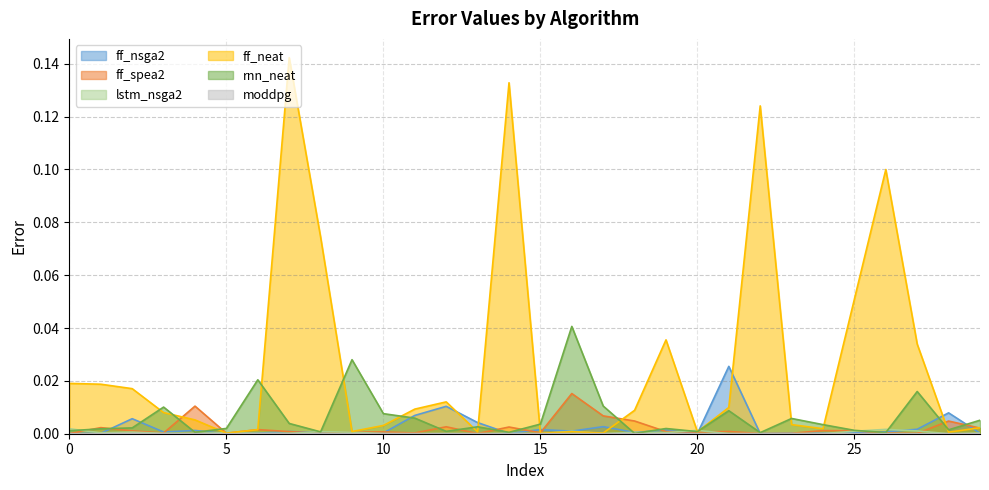

Rank the series by their maximum value, from highest to lowest.

ff_neat, rnn_neat, ff_nsga2, ff_spea2, lstm_nsga2, moddpg